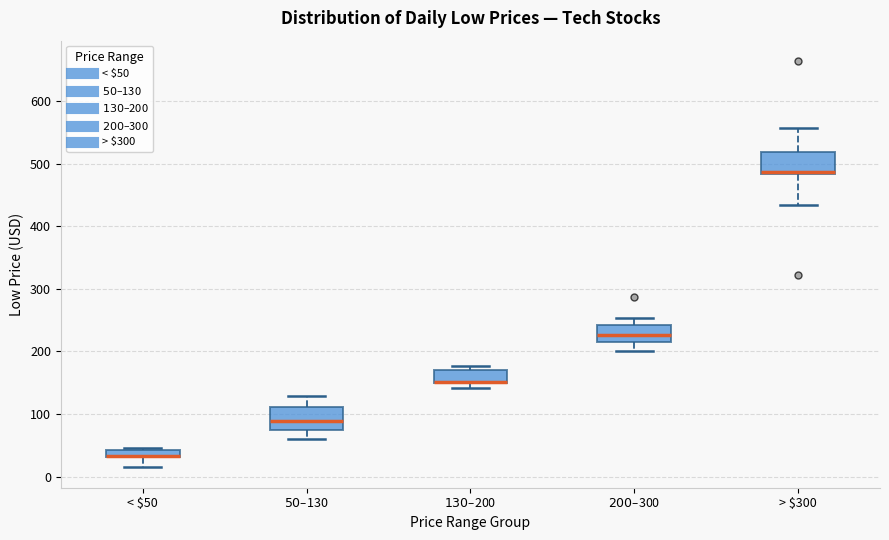

Where is the upper edge of the box for $50–$130 on the y-axis? The values are not printed on the chart, so give them approximately, as read against the axis.

110